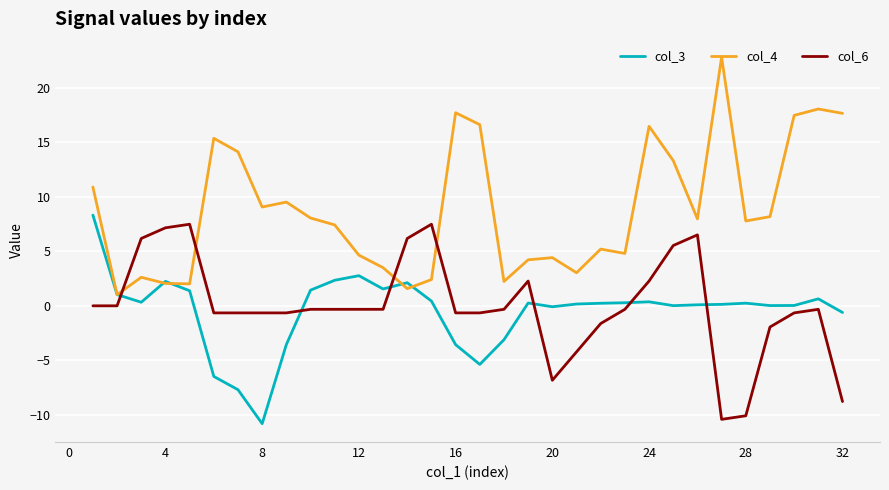

List the series in order of their peak value, lowest first.

col_6, col_3, col_4